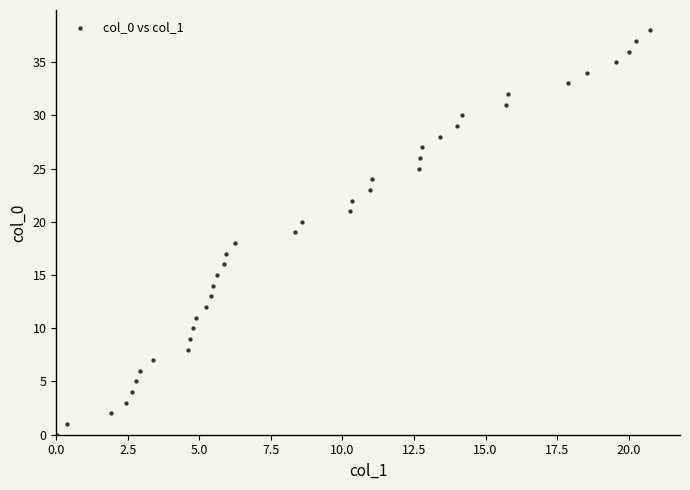

What is the range of Y values (max minus min)?

38